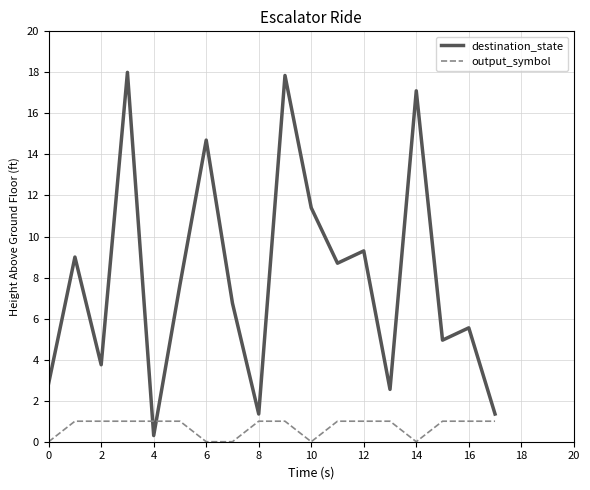

Which series has the widest spread of values?

destination_state